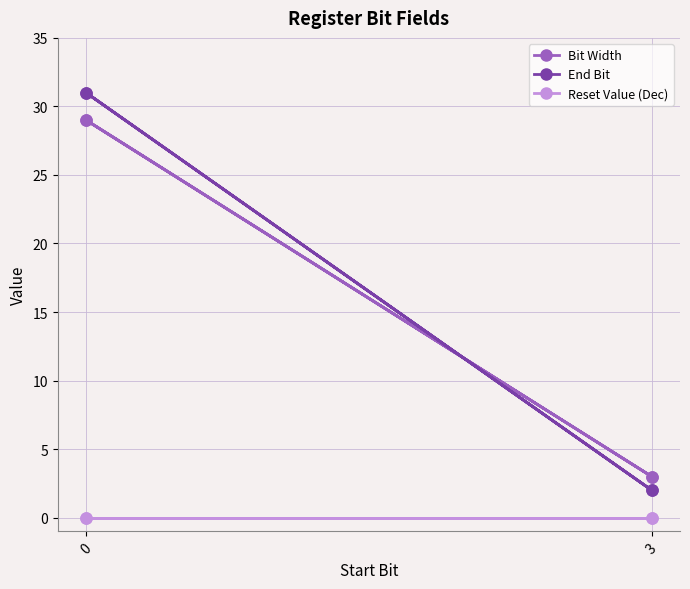

How many distinct data groups are displayed?

3